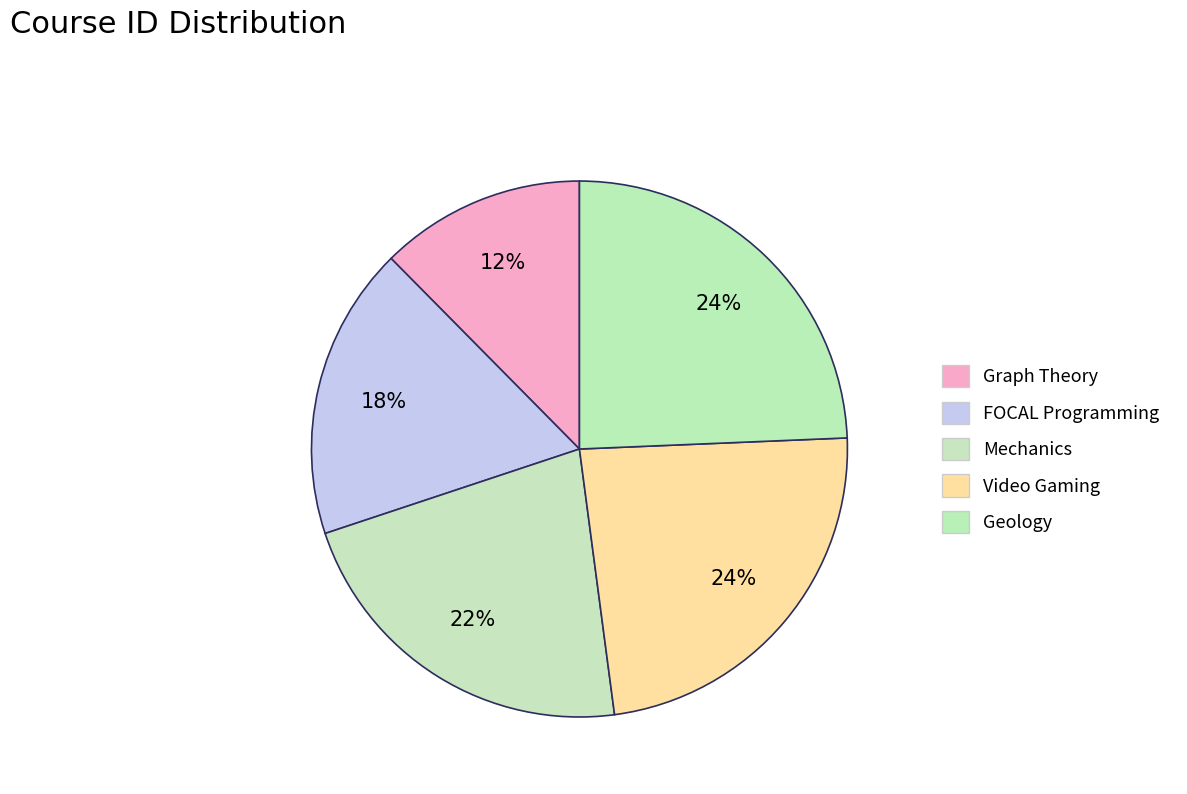

Which has a higher value, Graph Theory or Mechanics?

Mechanics